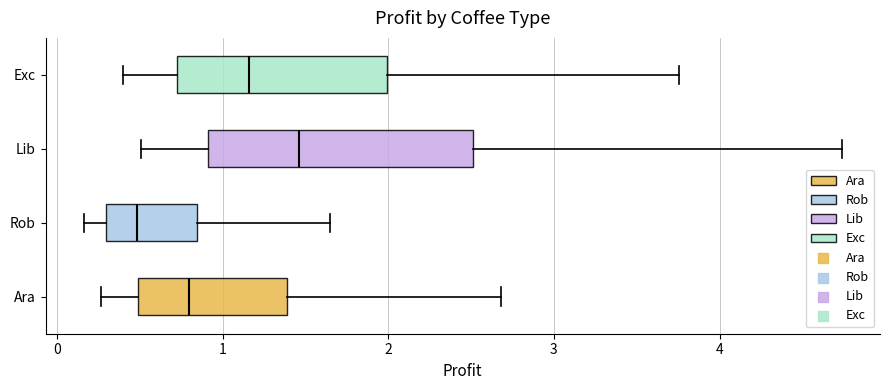

Which box is the widest, from its left edge to its right edge?

Lib